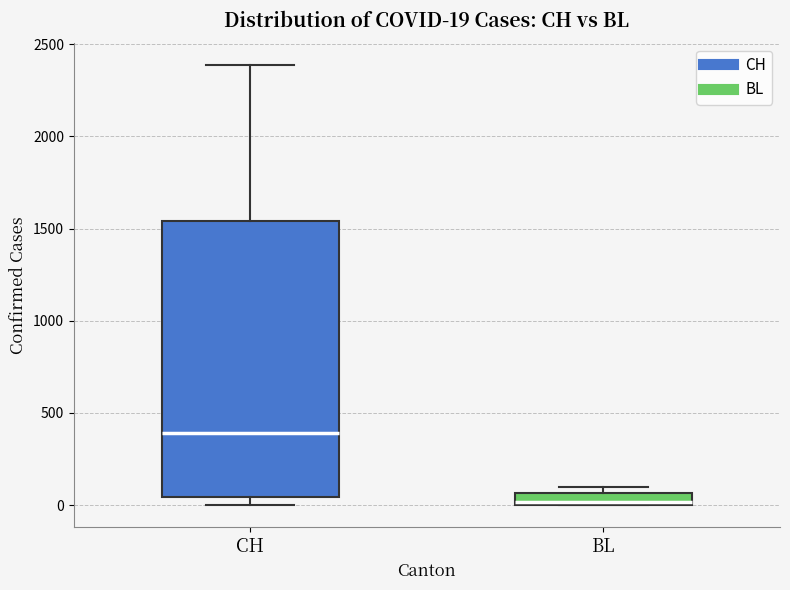

Which box is the tallest, from its lower edge to its upper edge?

CH